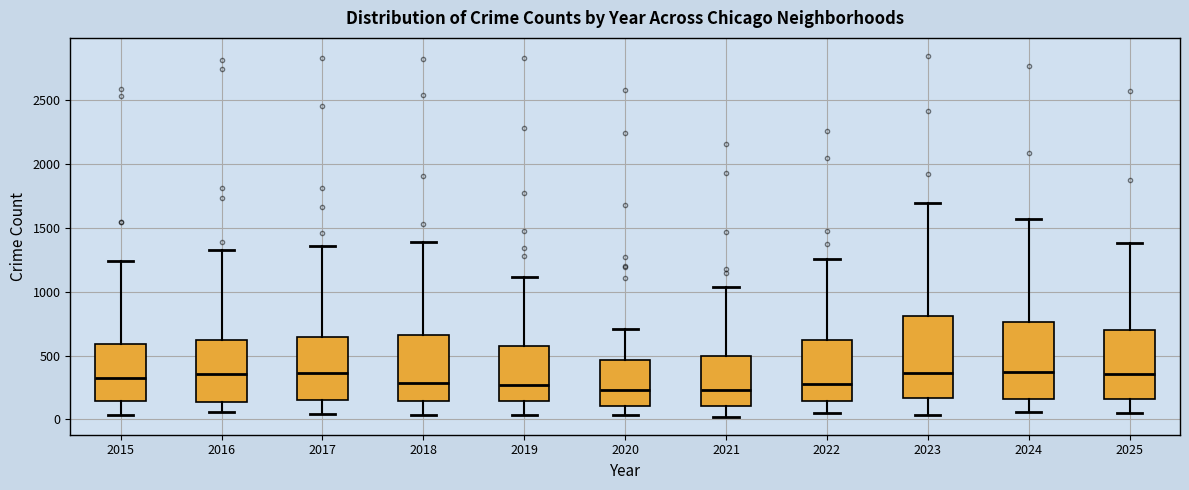

Reading left to right, transcribe this box plot: for each box, give where its median line is, the range the box spans, and where its two whiskers end, as read against the y-axis. The values are not printed on the chart, so give them approximately, as read against the axis.

2015: median 350, box 150 to 600, whiskers 50 to 1250
2016: median 350, box 150 to 600, whiskers 50 to 1300
2017: median 350, box 150 to 650, whiskers 50 to 1350
2018: median 300, box 150 to 650, whiskers 50 to 1400
2019: median 250, box 150 to 600, whiskers 50 to 1100
2020: median 250, box 100 to 450, whiskers 50 to 700
2021: median 250, box 100 to 500, whiskers 0 to 1050
2022: median 300, box 150 to 600, whiskers 50 to 1250
2023: median 350, box 150 to 800, whiskers 50 to 1700
2024: median 350, box 150 to 750, whiskers 50 to 1550
2025: median 350, box 150 to 700, whiskers 50 to 1400